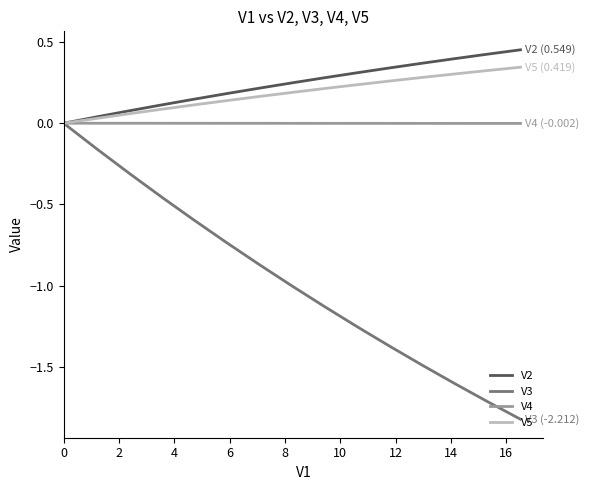

What are all the series names shown in the legend?

V2, V3, V4, V5